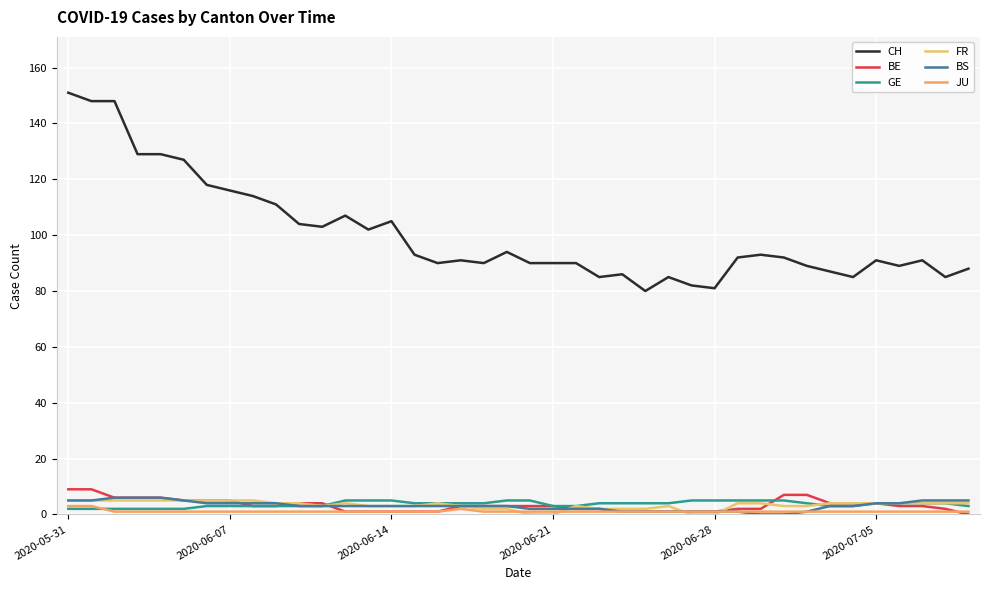

What is the greatest value displayed?

151